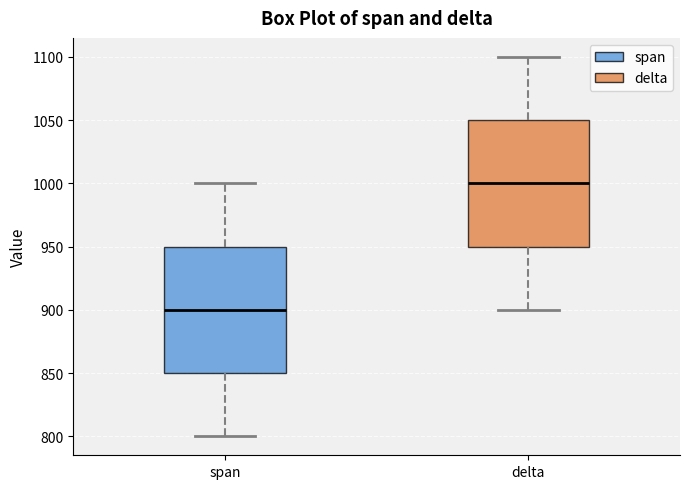

Reading left to right, read every box against the y-axis: the position of its median line, the range the box covers, and the ends of its whiskers. The values are not printed on the chart, so give them approximately, as read against the axis.

span: median 900, box 850 to 950, whiskers 800 to 1000
delta: median 1000, box 950 to 1050, whiskers 900 to 1100